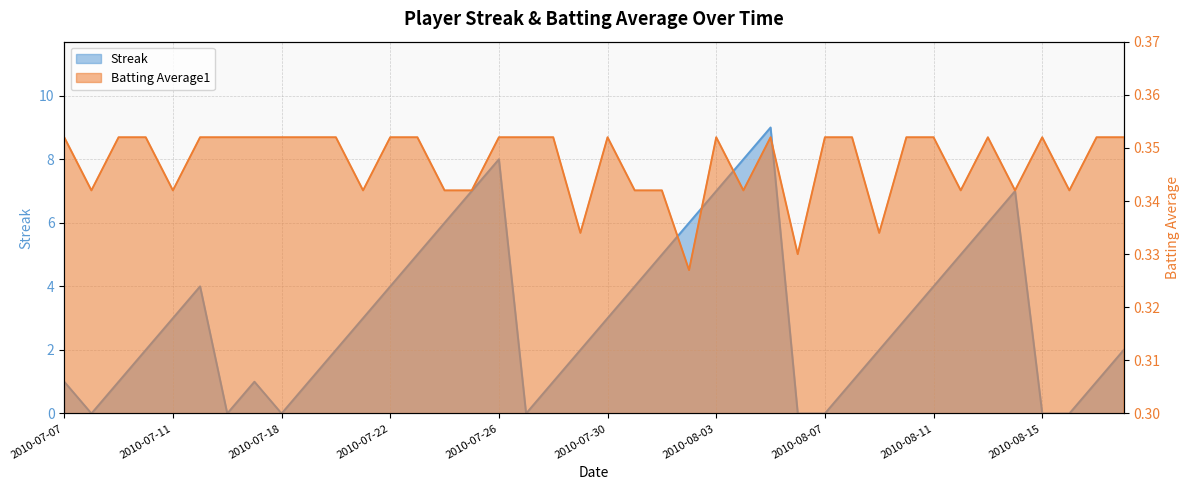

Rank the series by their maximum value, from highest to lowest.

Streak, Batting Average1